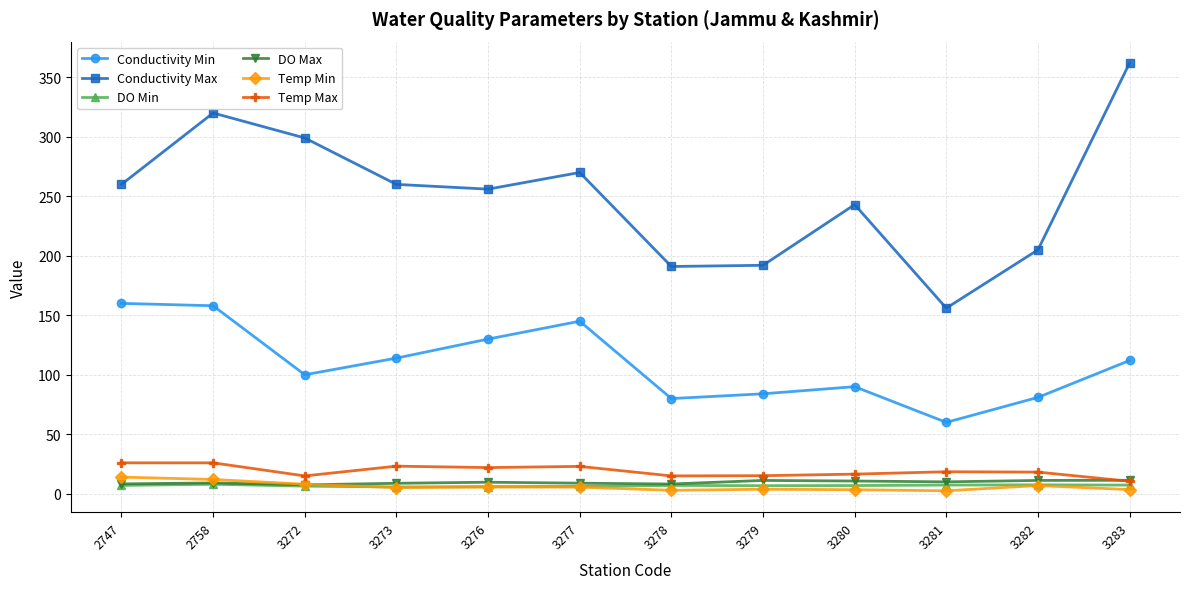

Read the Temp Max value at 2758.

26.0